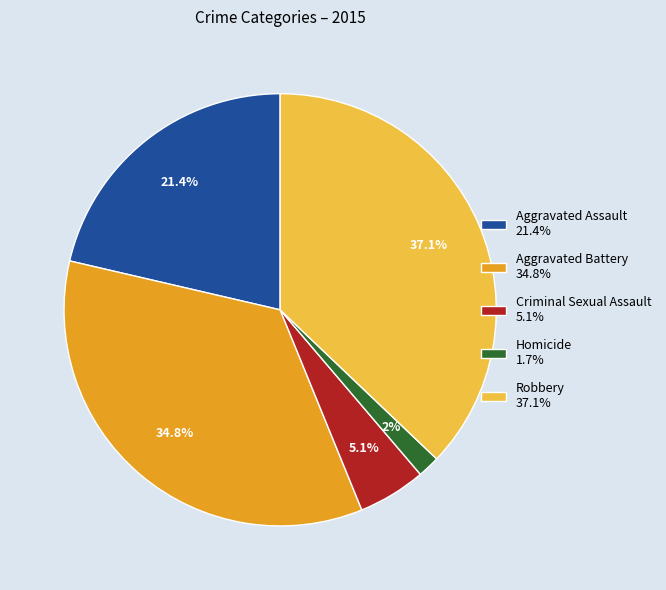

To the nearest percent, what percentage of the pie is Criminal Sexual Assault?

5%